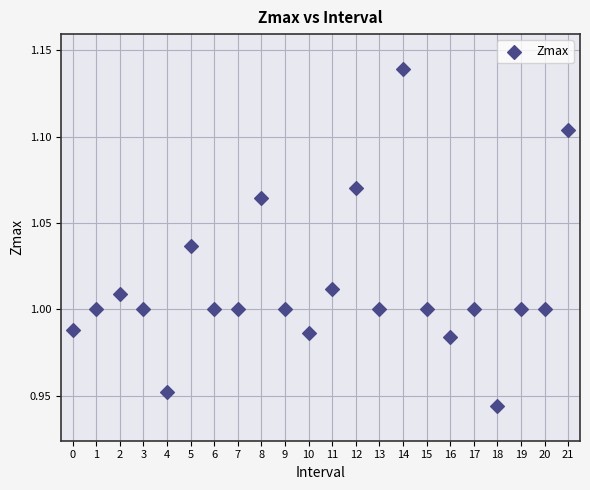

Count the number of points in this scatter plot.

22